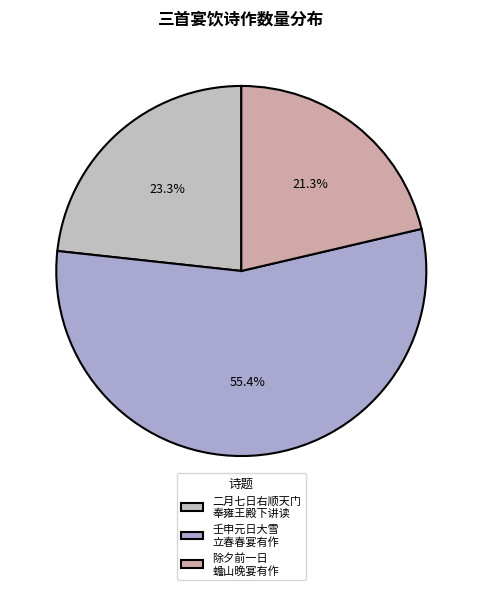

Which category has the smallest portion of the pie?

除夕前一日 蟾山晚宴有作